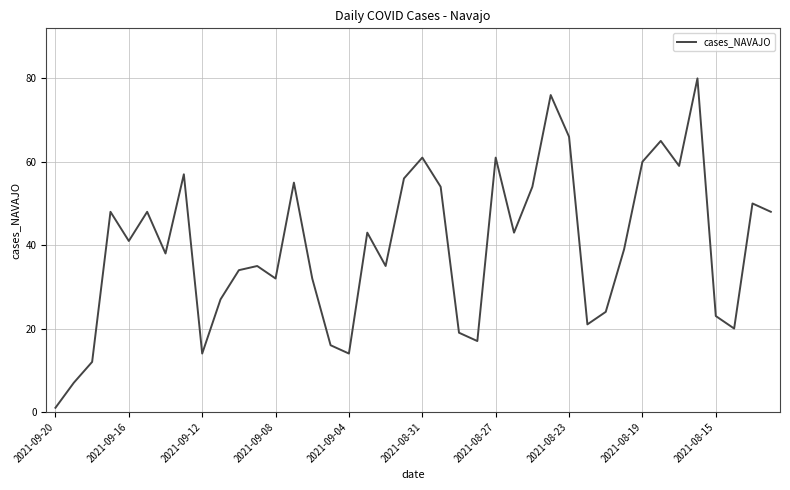

What is the maximum value shown in the chart?

80